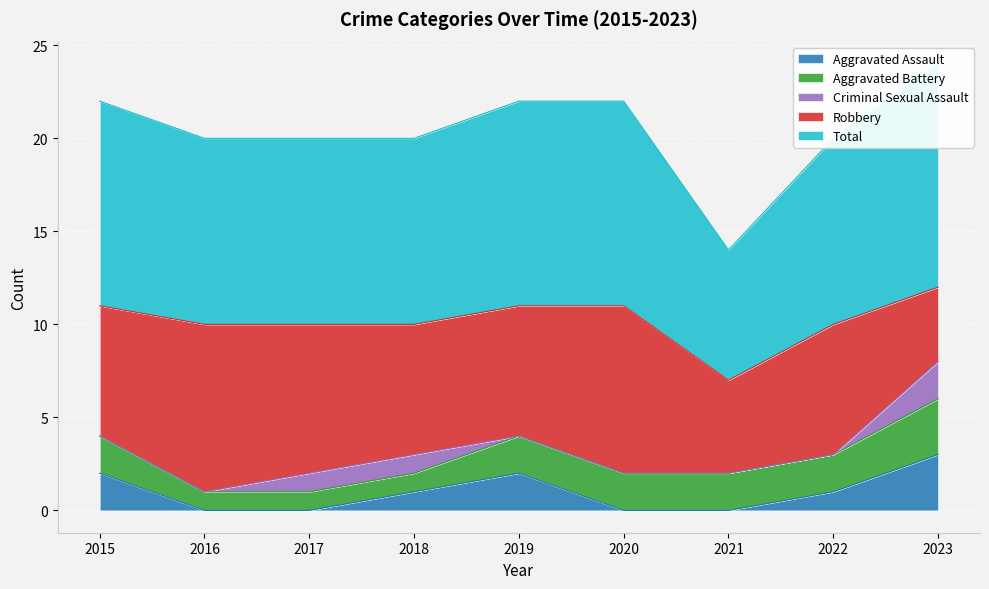

What is the total value across all series at 2023?

24